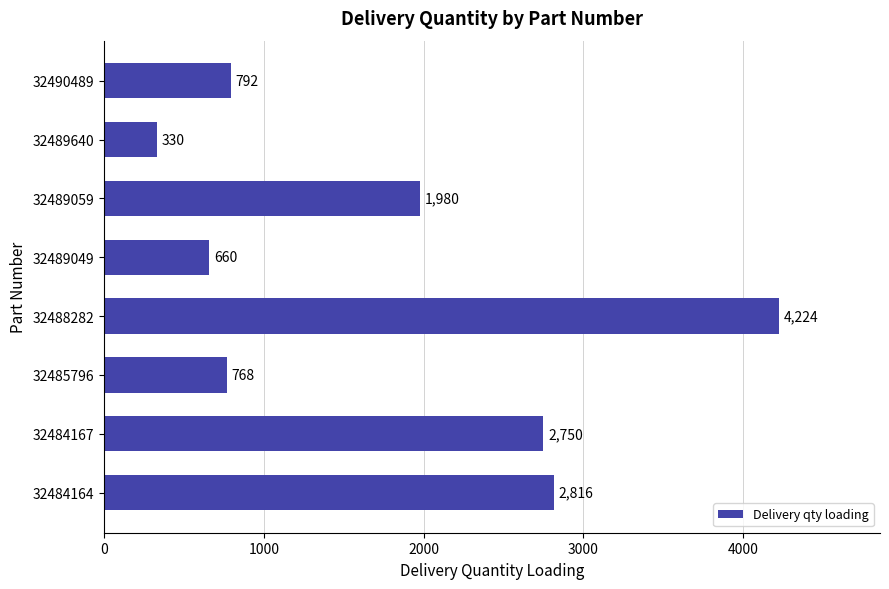

Reading top to bottom, what are all the values shown in this chart?

792	330	1980	660	4224	768	2750	2816